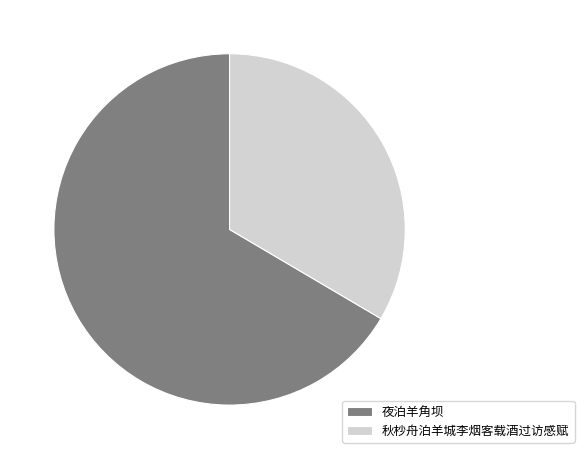

What is the largest slice in the pie chart?

夜泊羊角坝